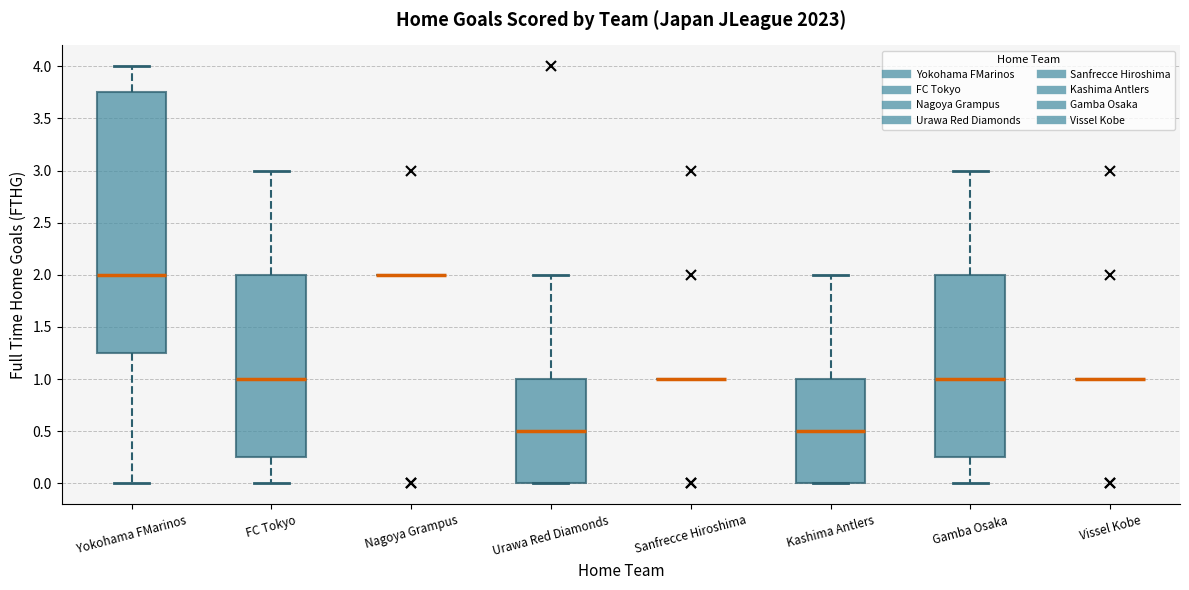

Which box is the tallest, from its lower edge to its upper edge?

Yokohama FMarinos